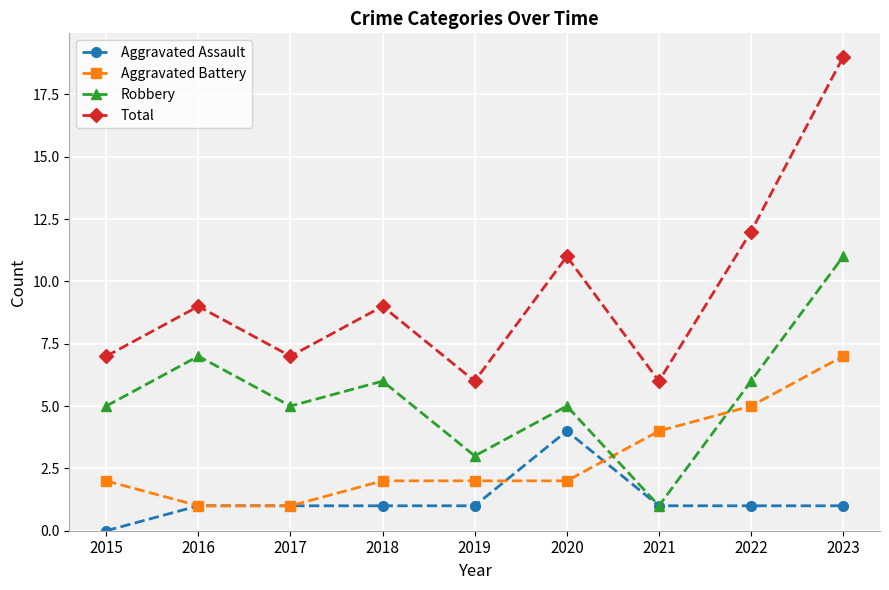

How many categories are shown in the chart?

9